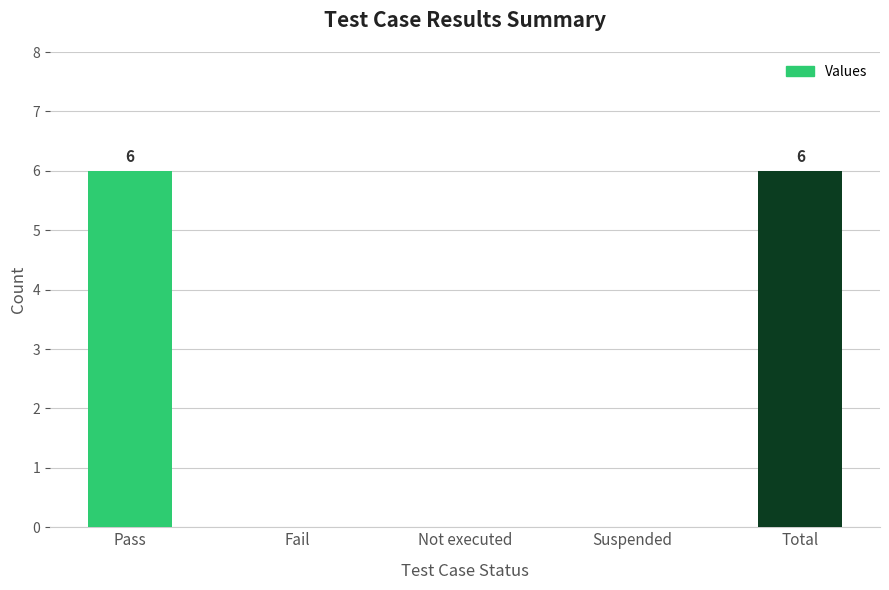

What value does the data have at Total?

6